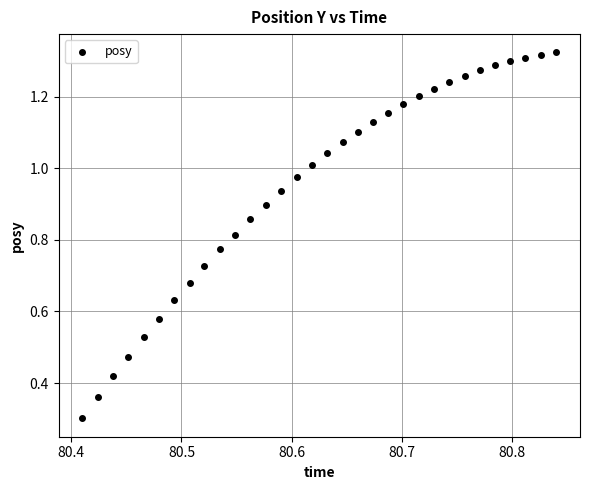

What Y value in the scatter plot is closest to 0?

0.3